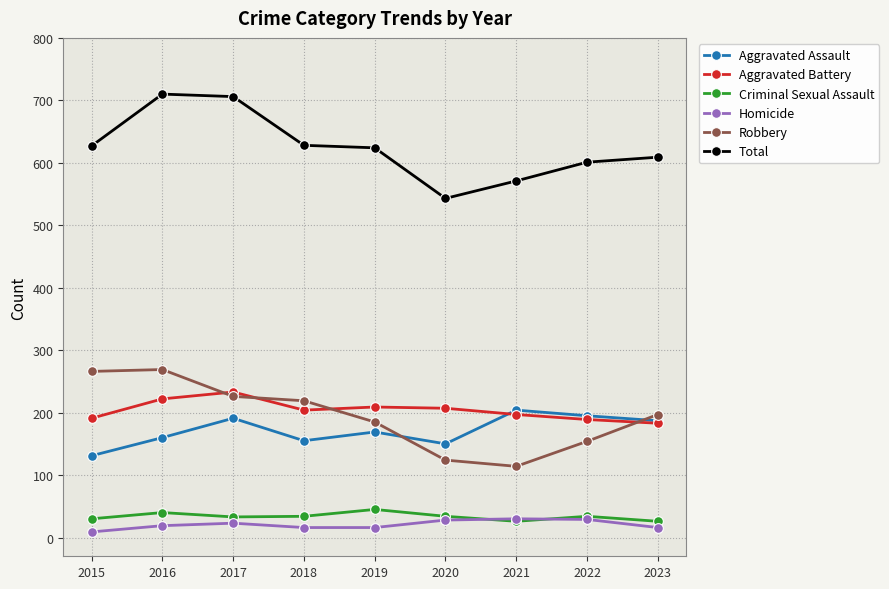

The Criminal Sexual Assault series shows 34 at 2018. True or false?

True